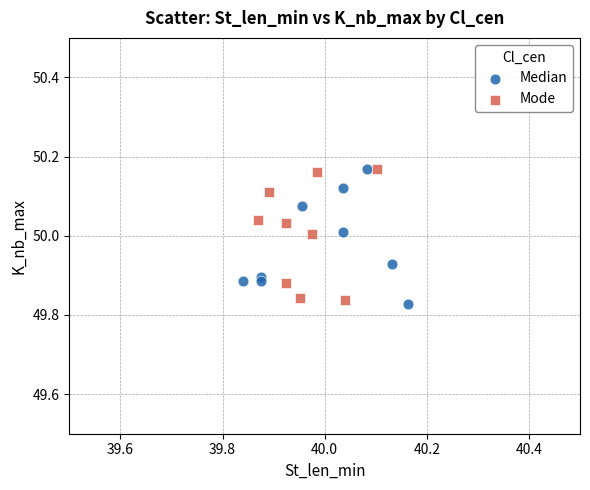

Which series reaches the minimum Y coordinate?

Median